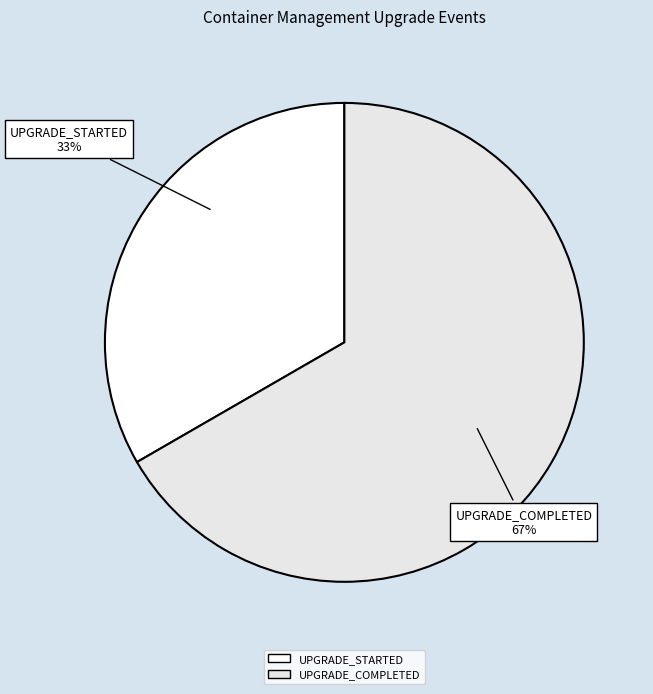

How many slices are in this pie chart?

2